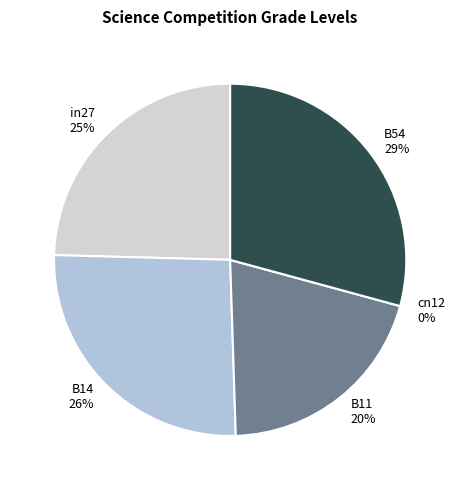

The B54 slice represents 29% of the pie. True or false?

True